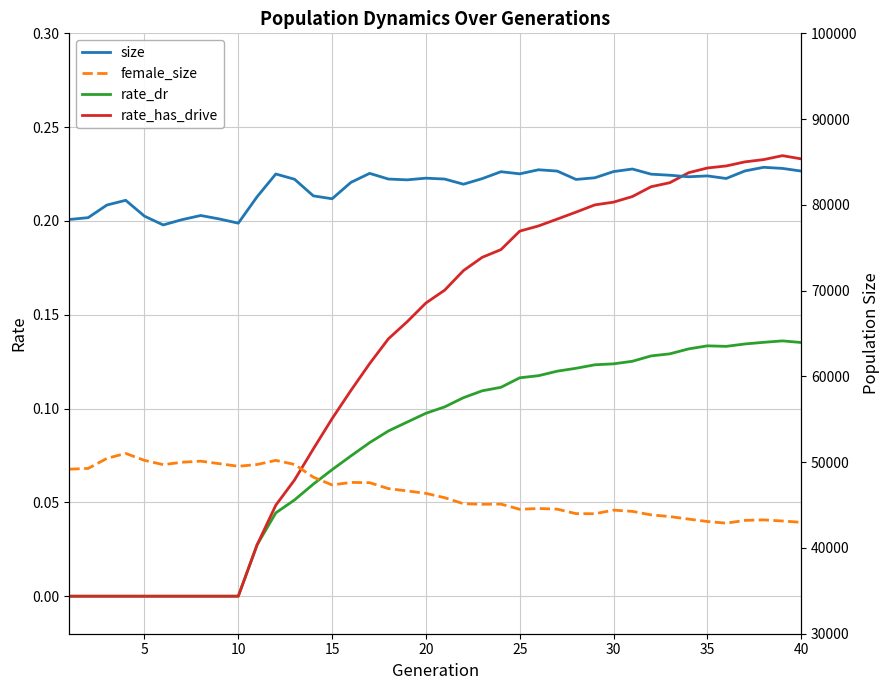

What are all the series names shown in the legend?

rate_dr, rate_has_drive, size, female_size